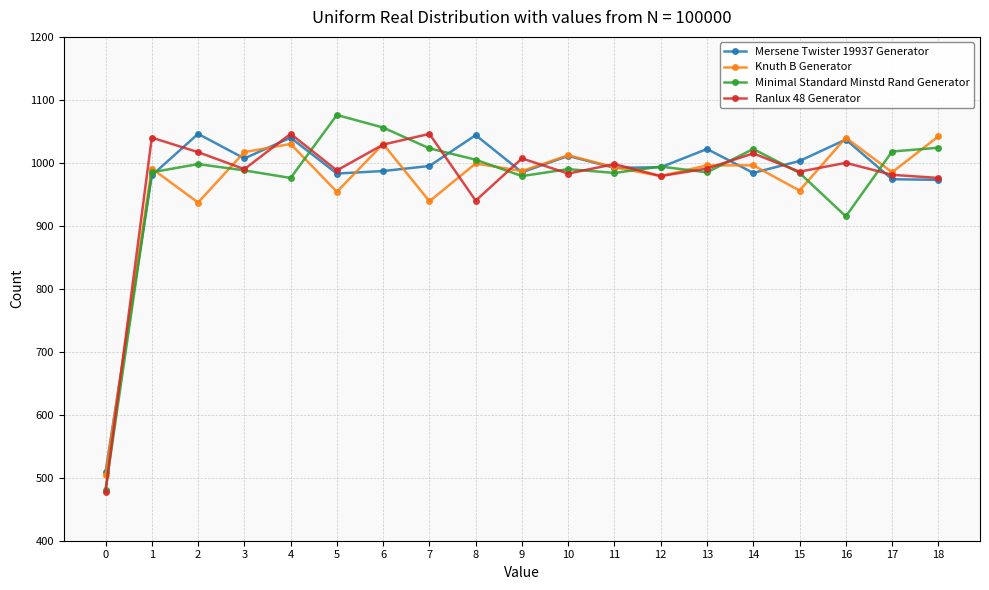

What is the value of the Knuth B Generator point at the 16th from the left?

956